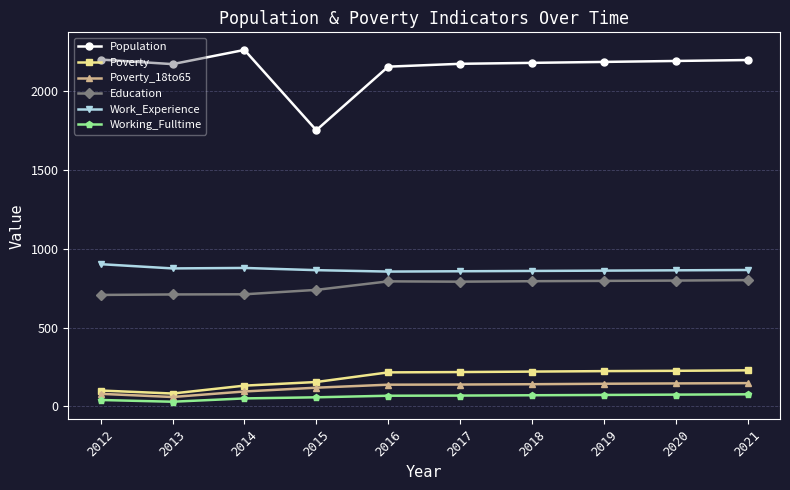

What is the maximum value for Poverty?

229